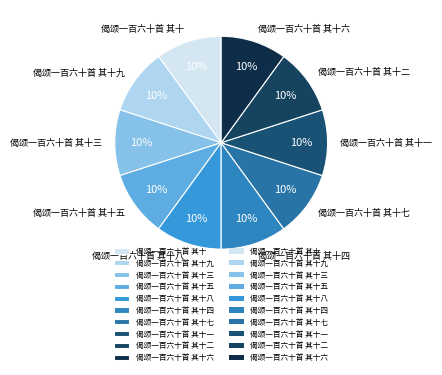

Do 偈颂一百六十首 其十九 and 偈颂一百六十首 其十 together represent more than half of the pie?

No